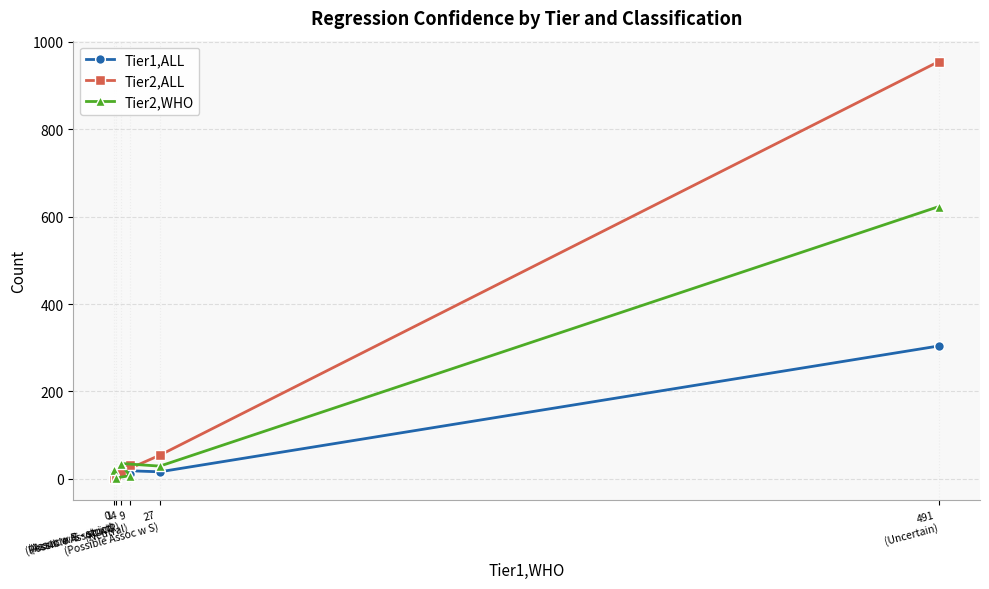

What is the difference between the highest and lowest values at 0
(Assoc w R - strict)?

18